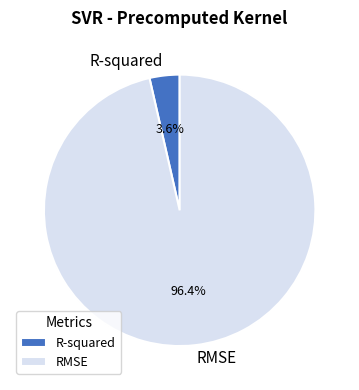

Is the sum of RMSE and R-squared greater than half?

Yes